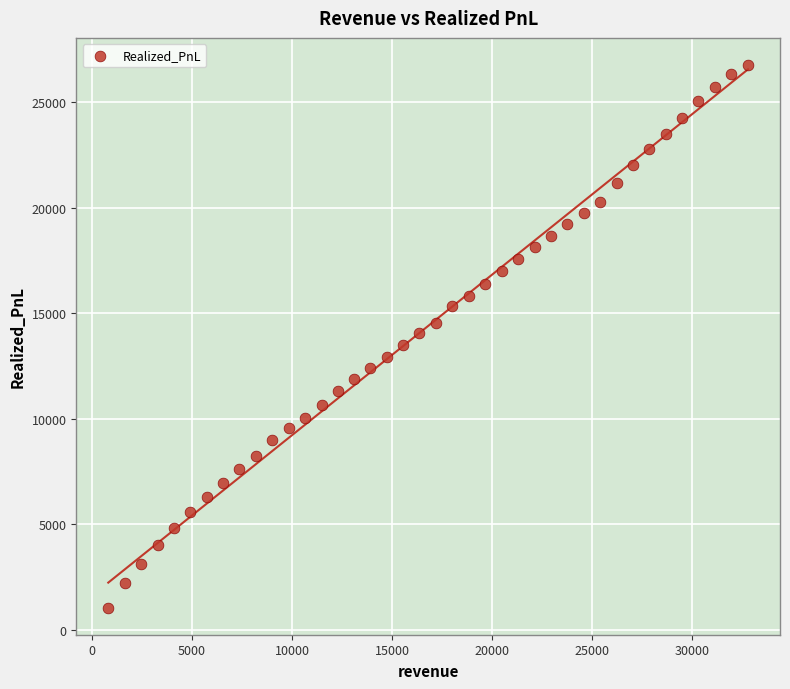

What is the range of X values (max minus min)?

31978.4